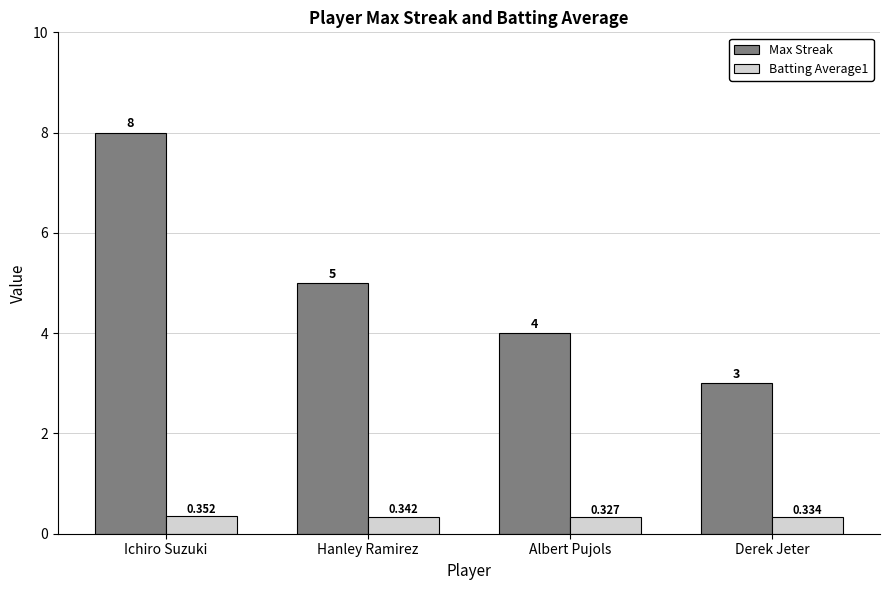

At which label does Batting Average1 reach its minimum?

Albert Pujols